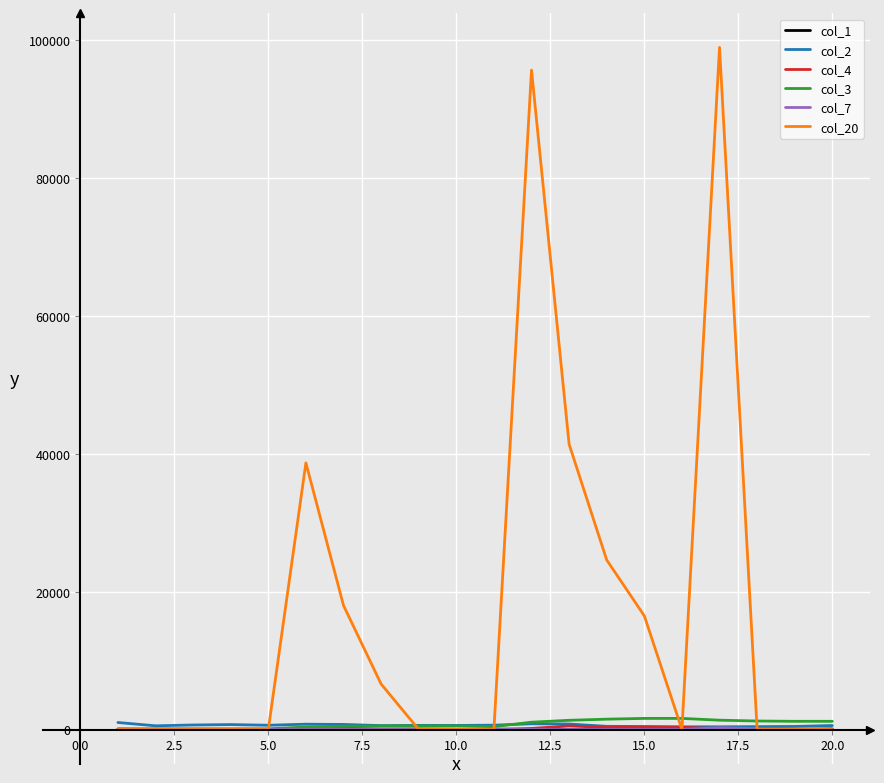

What is the greatest value displayed?

99000